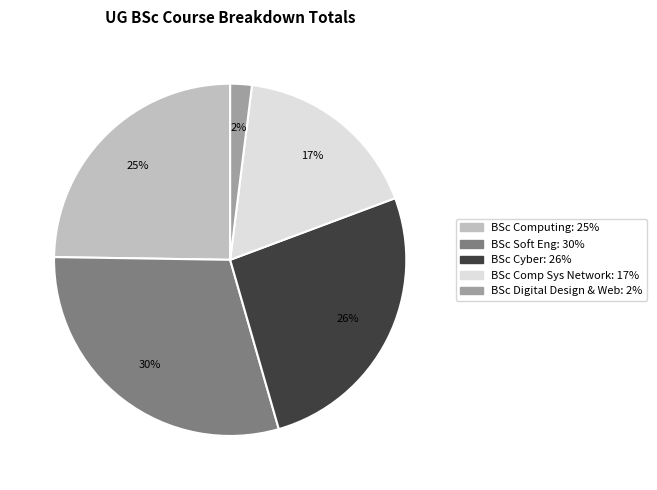

True or false: BSc Cyber accounts for 26% of the total.

True